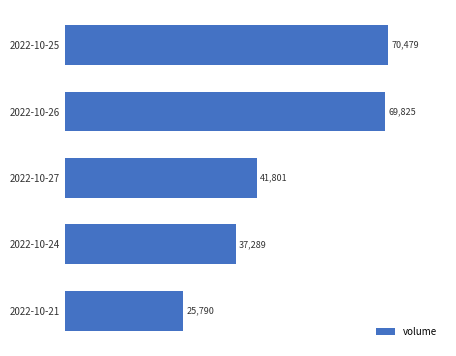

What is the difference between the maximum and minimum values?

44689